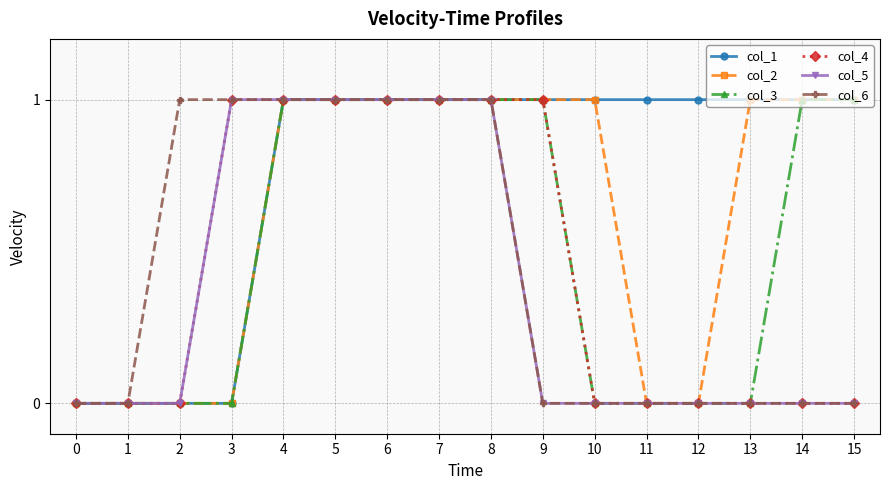

Is this an area chart (filled region under the line)?

No